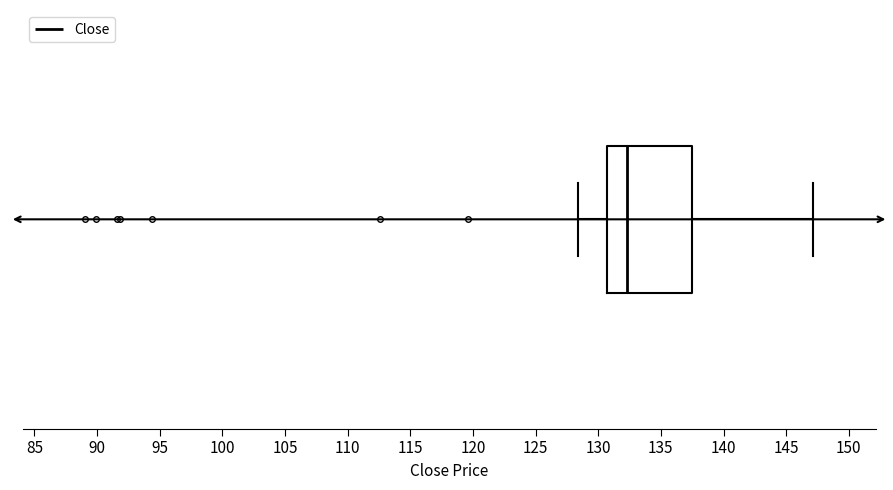

Where does the right whisker of the box end on the x-axis? The values are not printed on the chart, so give them approximately, as read against the axis.

147.0